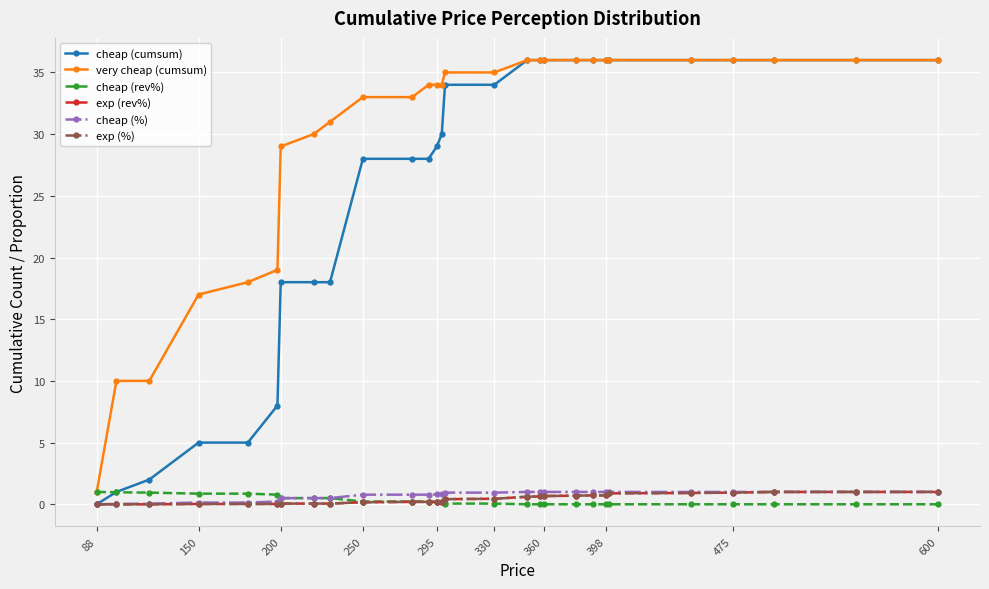

True or false: very cheap (cumsum) and cheap (%) cross at least once.

False